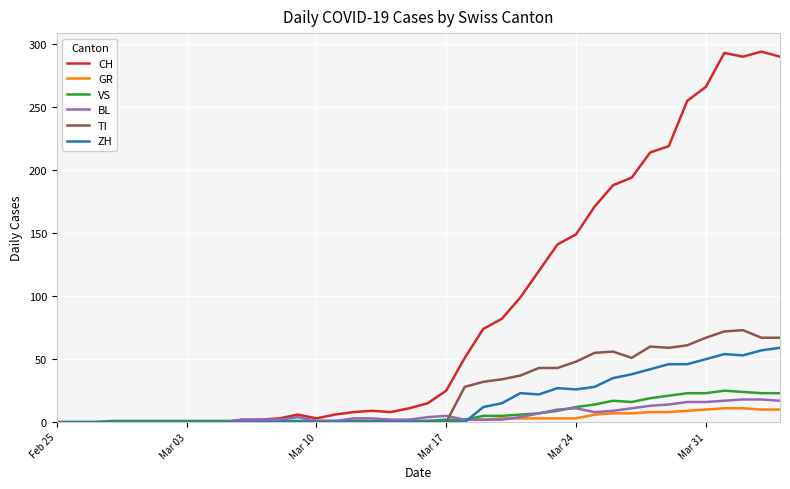

Which series has the largest total across all categories?

CH